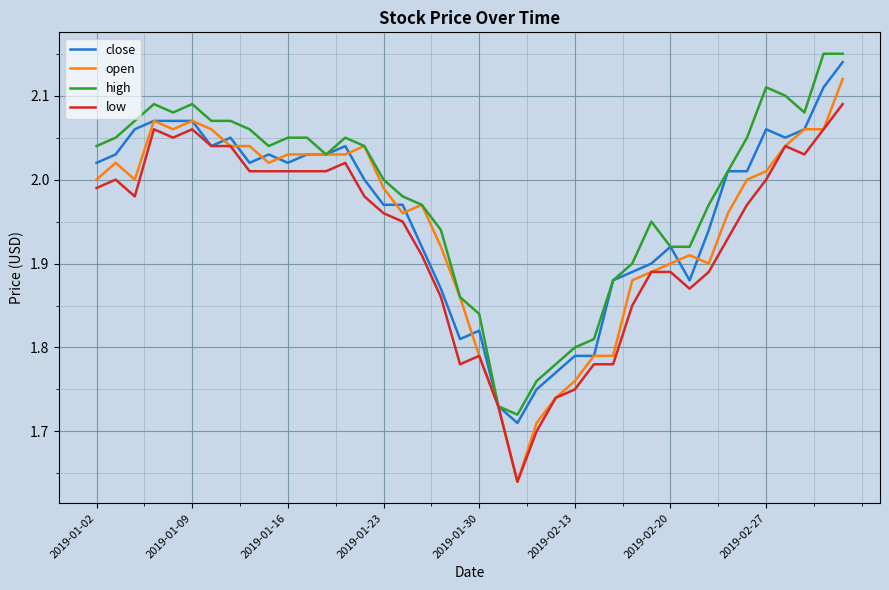

Which series has the largest total across all categories?

high